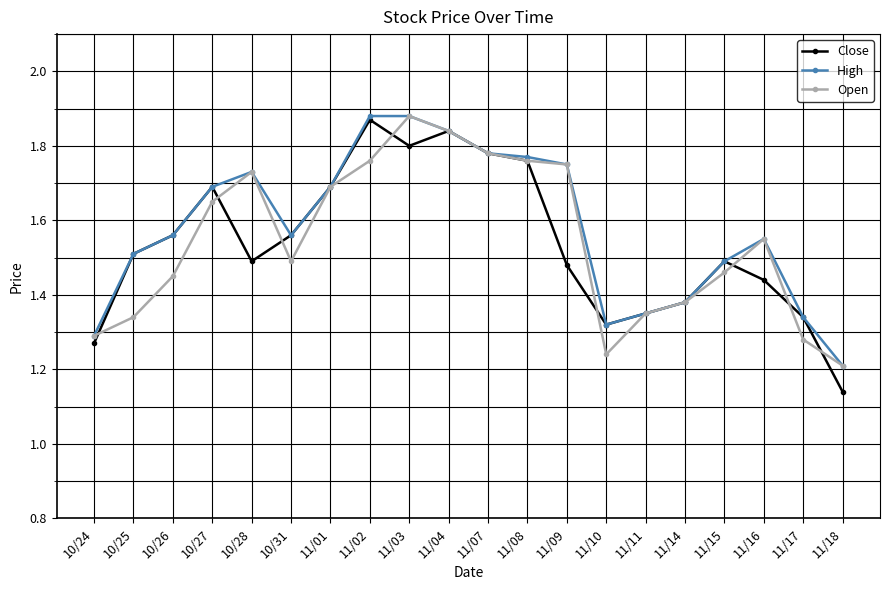

The value of Open at 11/15 is 1.5. True or false?

True